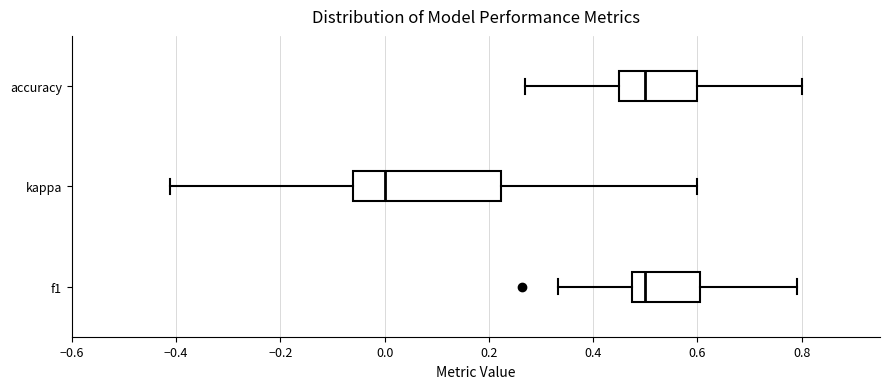

Comparing the boxes themselves (not the whiskers), which one is the widest?

kappa